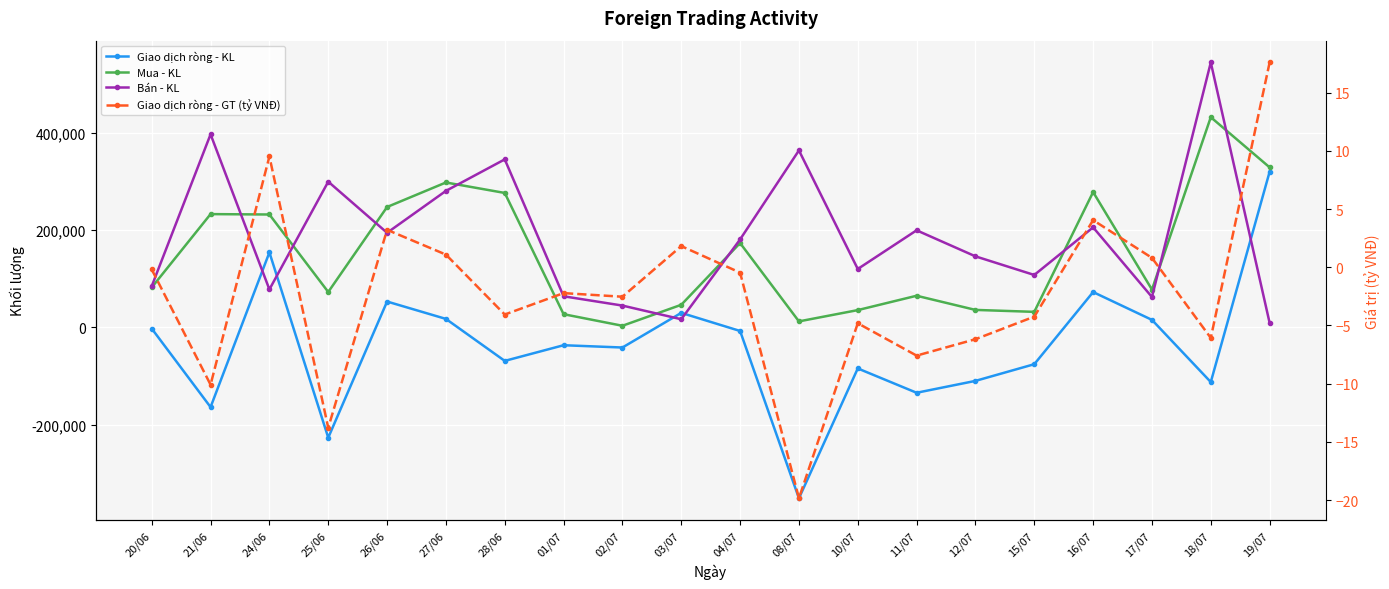

The Mua - KL series shows 350811.5 at 24/06. True or false?

False